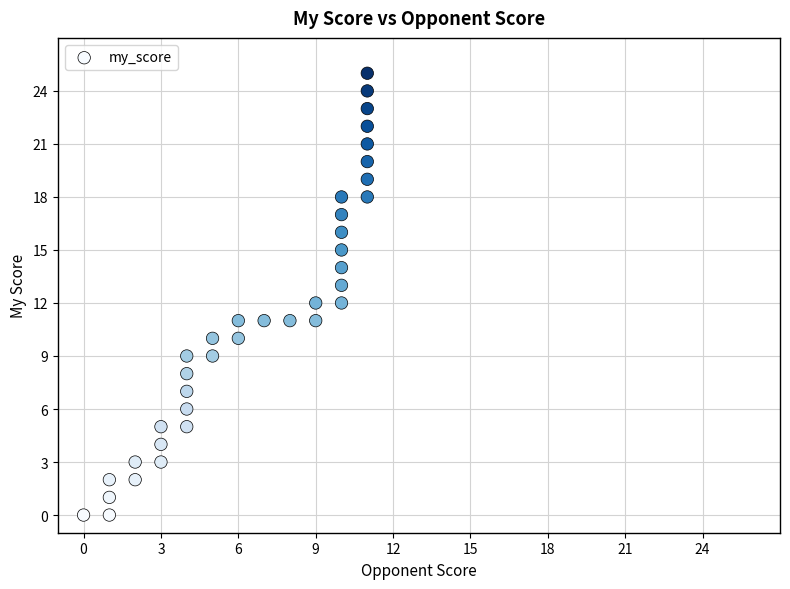

What is the range of Y values (max minus min)?

25